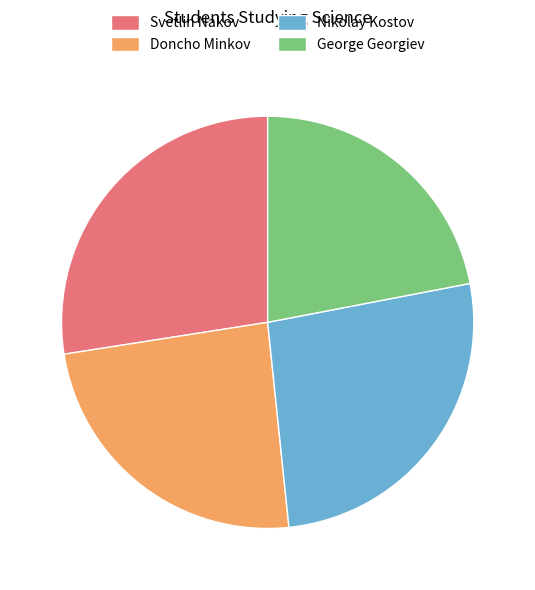

What is the ratio of the value at Nikolay Kostov to the value at Svetlin Nakov?

1.0